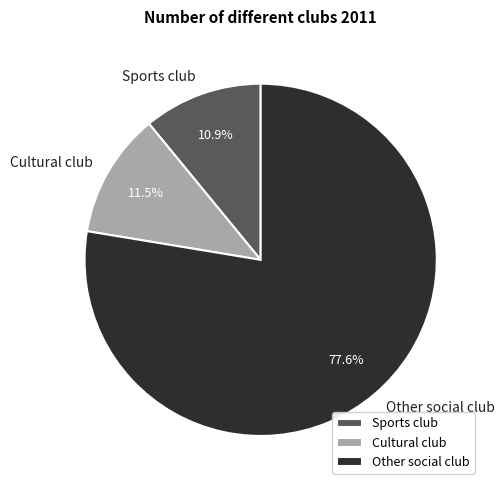

Do Cultural club and Sports club together represent more than half of the pie?

No